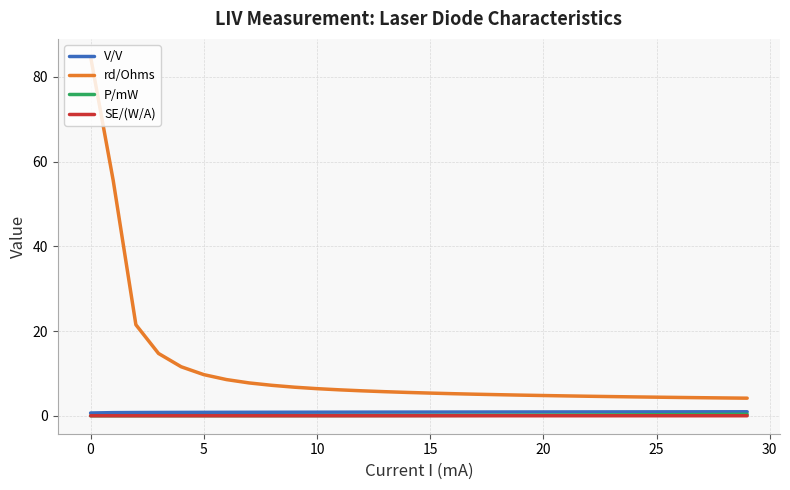

True or false: rd/Ohms and SE/(W/A) cross at least once.

False